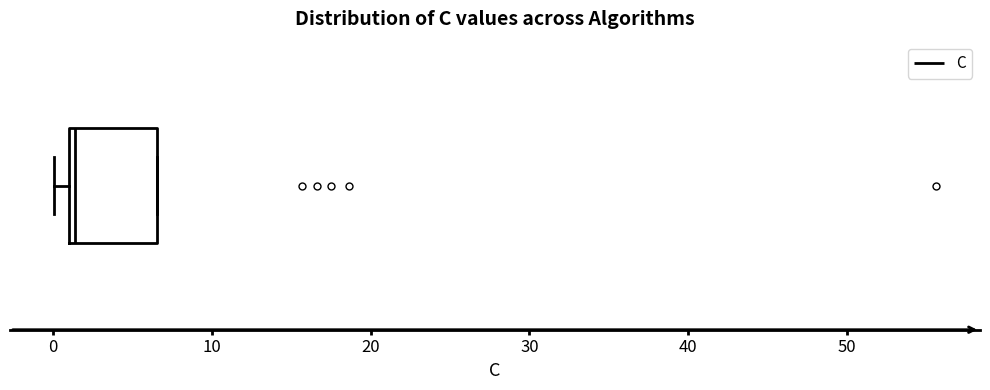

Where is the right edge of the box on the x-axis? The values are not printed on the chart, so give them approximately, as read against the axis.

7